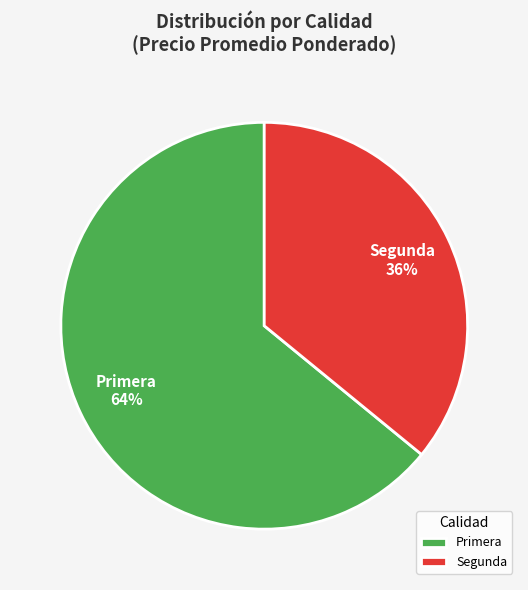

To the nearest percent, what portion does Primera represent?

64%